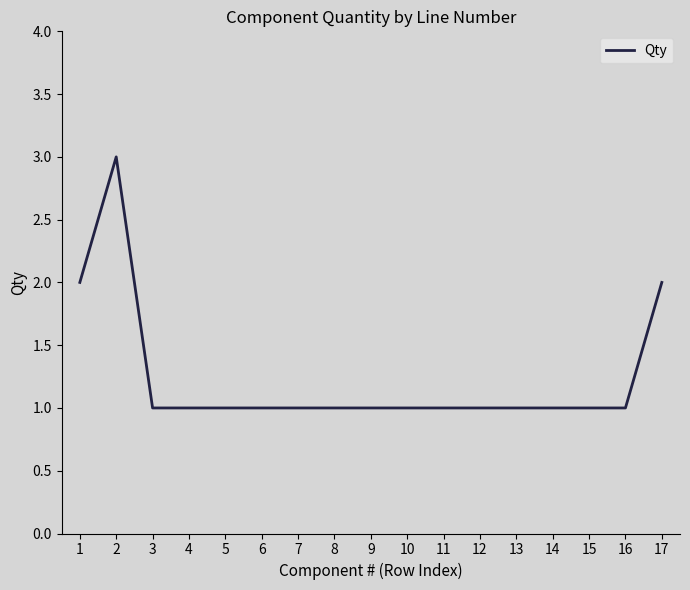

What is the difference between the maximum and minimum values?

2